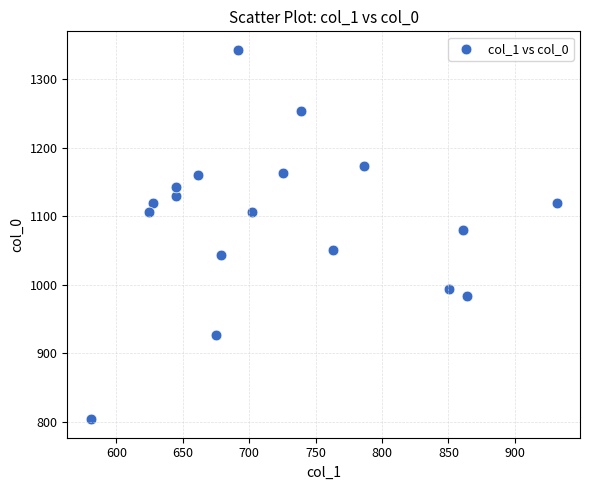

What is the range of X values (max minus min)?

351.0